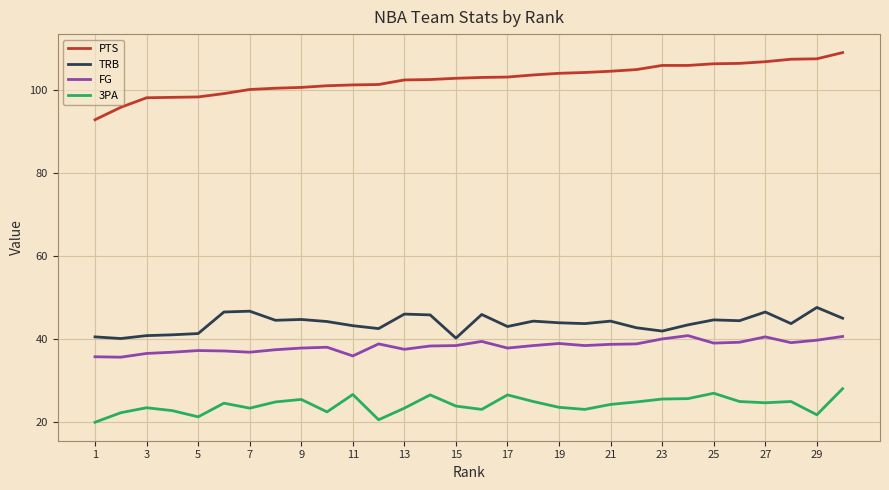

Which series has the widest spread of values?

PTS